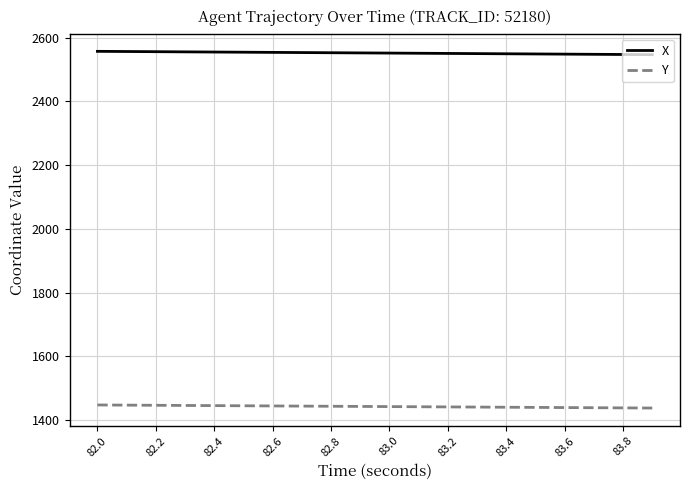

True or false: X and Y intersect in this chart.

False